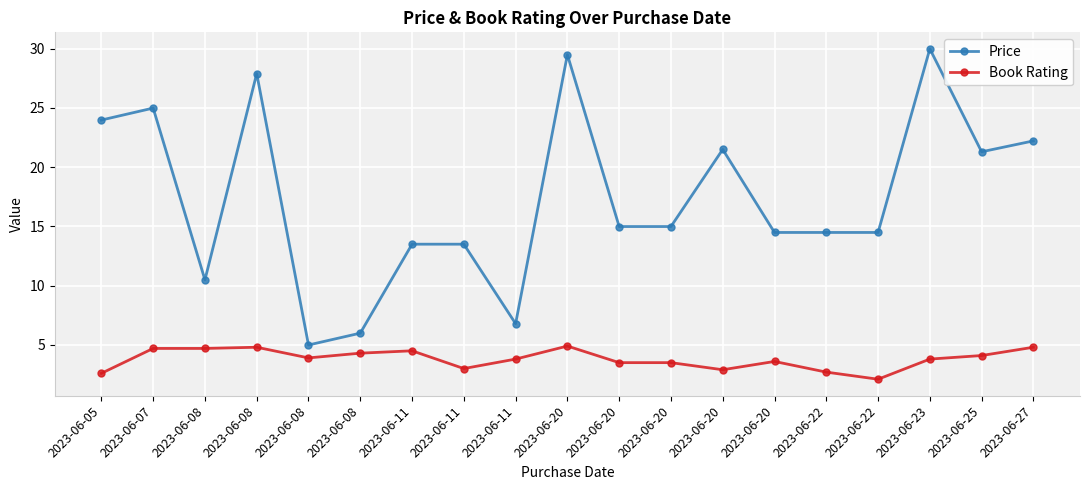

What is the highest value of the Price series?

30.0